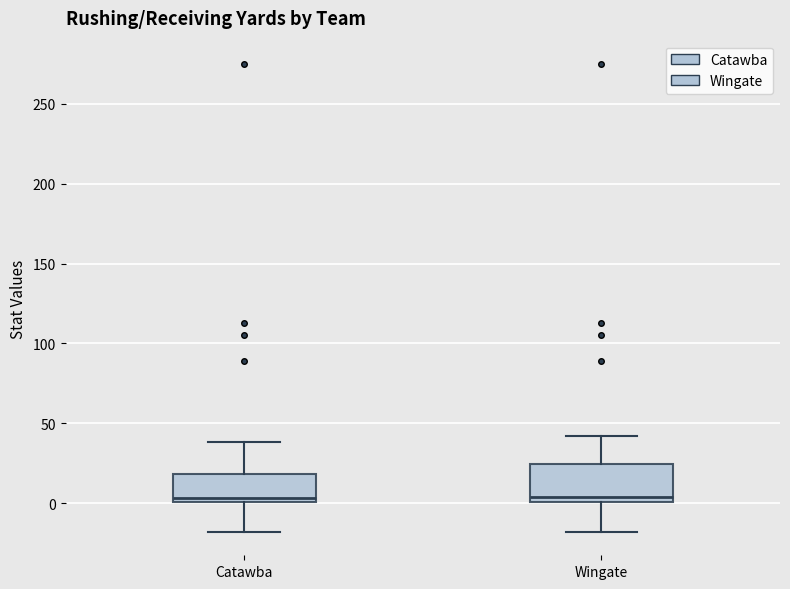

Reading left to right, read every box against the y-axis: the position of its median line, the range the box covers, and the ends of its whiskers. The values are not printed on the chart, so give them approximately, as read against the axis.

Catawba: median 5, box 0 to 20, whiskers -20 to 40
Wingate: median 5, box 0 to 25, whiskers -20 to 40